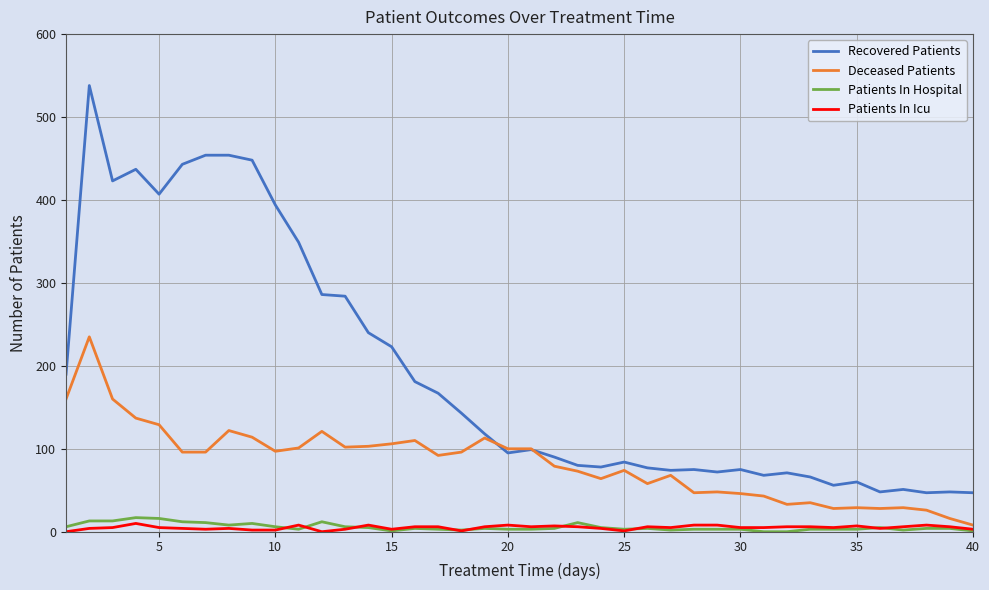

True or false: Recovered Patients and Patients In Icu cross at least once.

False